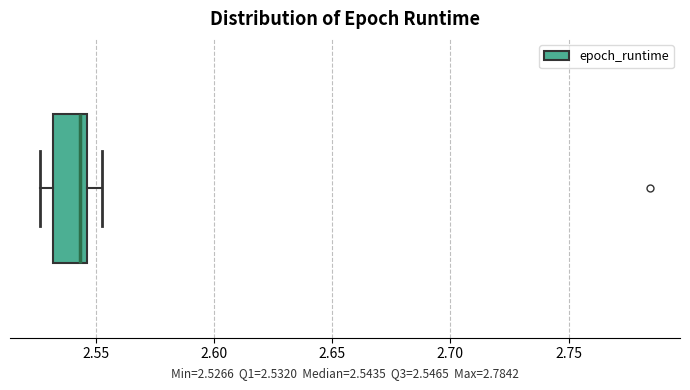

Read this box plot against the x-axis: the position of the median line, the range covered by the box, and the ends of both whiskers. The values are not printed on the chart, so give them approximately, as read against the axis.

median 2.545 (just left of the box's right edge), box 2.530 to 2.545, whiskers 2.525 to 2.555